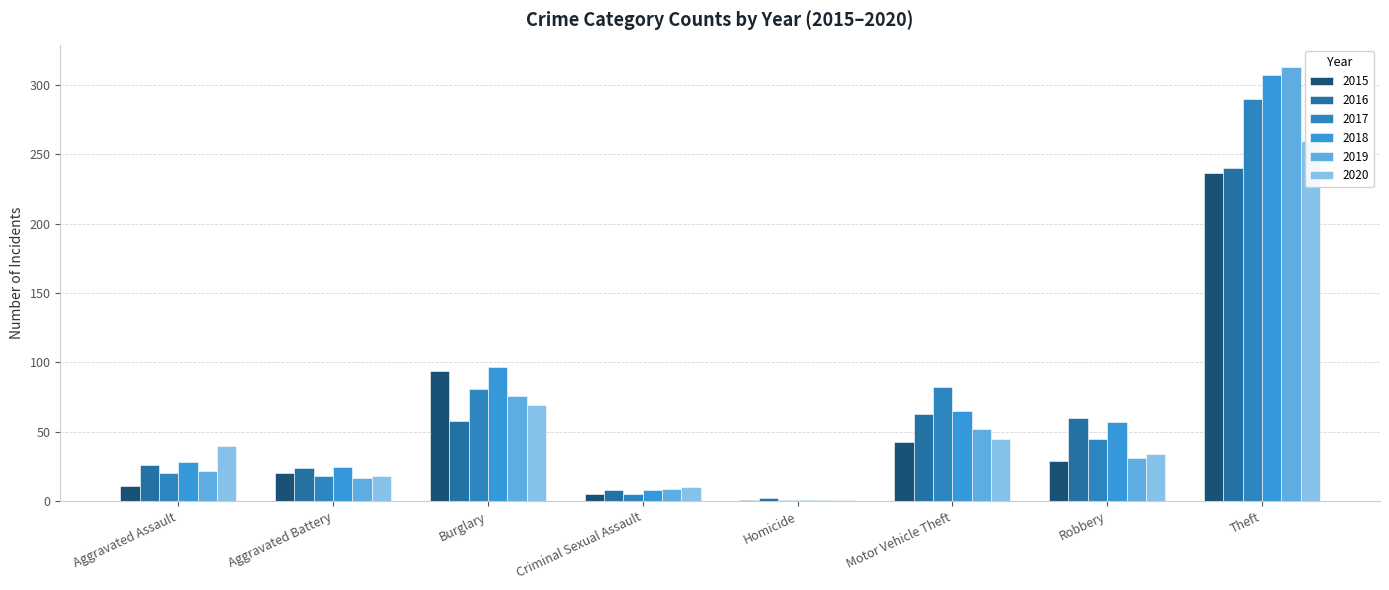

What is the maximum value for 2019?

313